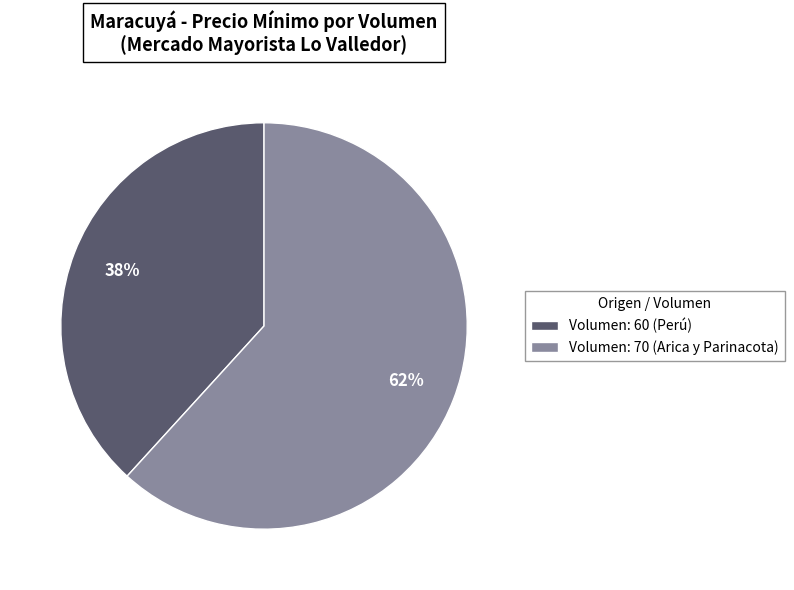

Which has a higher value, Volumen: 70 (Arica y Parinacota) or Volumen: 60 (Perú)?

Volumen: 70 (Arica y Parinacota)